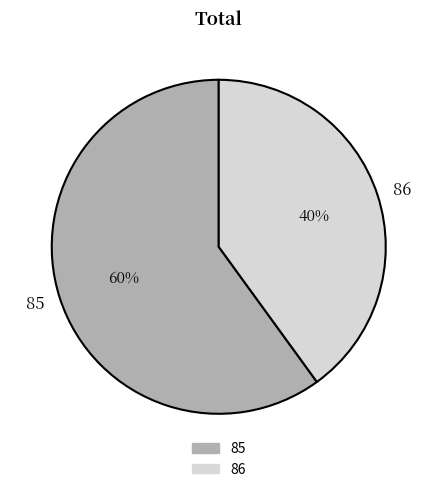

Does any single category account for the majority?

Yes